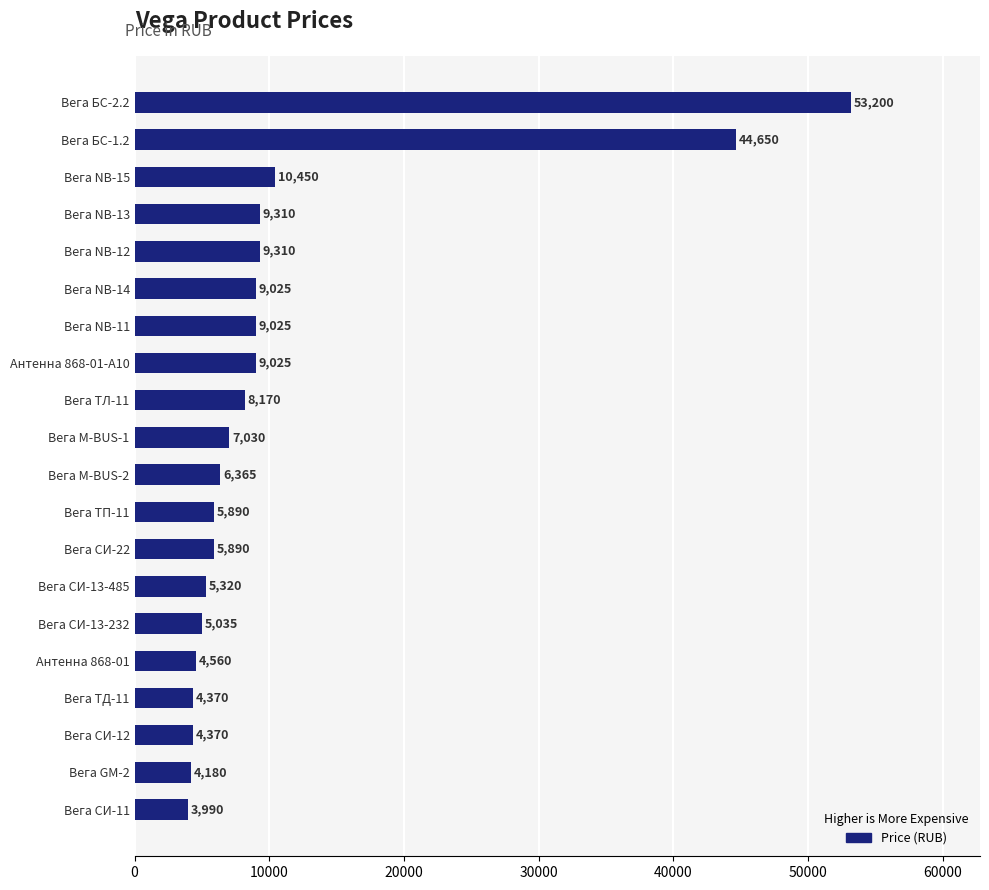

How many bars are there in total?

20